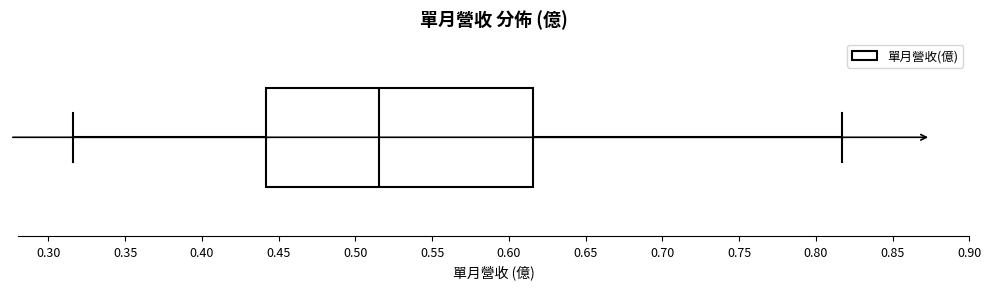

Where does the left whisker of the box end on the x-axis? The values are not printed on the chart, so give them approximately, as read against the axis.

0.315